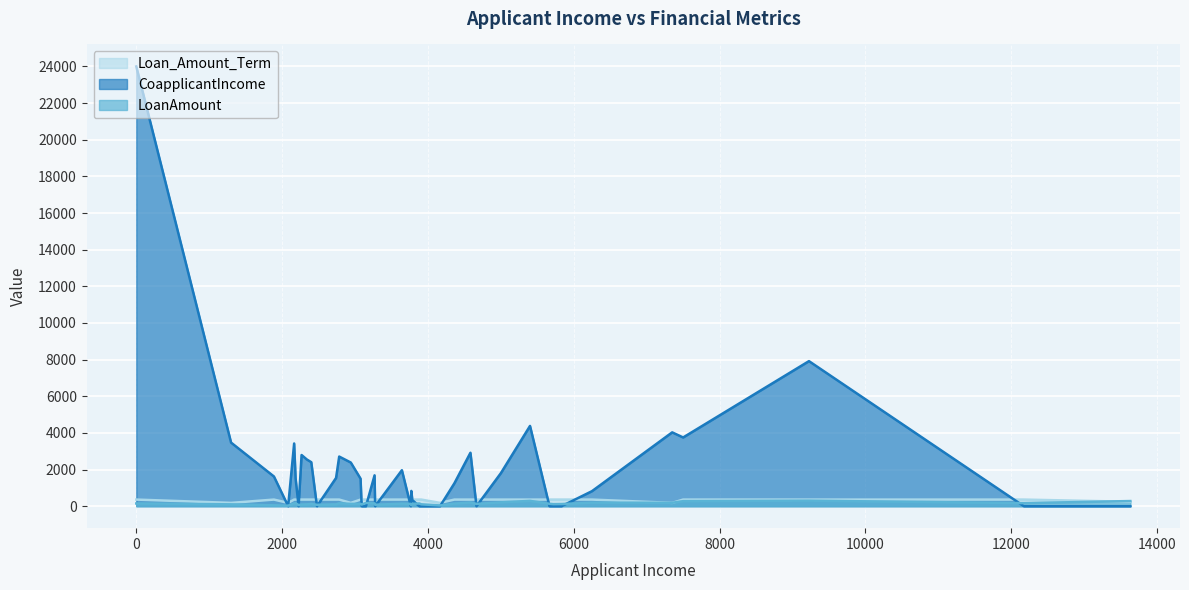

Which series has the largest range (max minus min)?

CoapplicantIncome